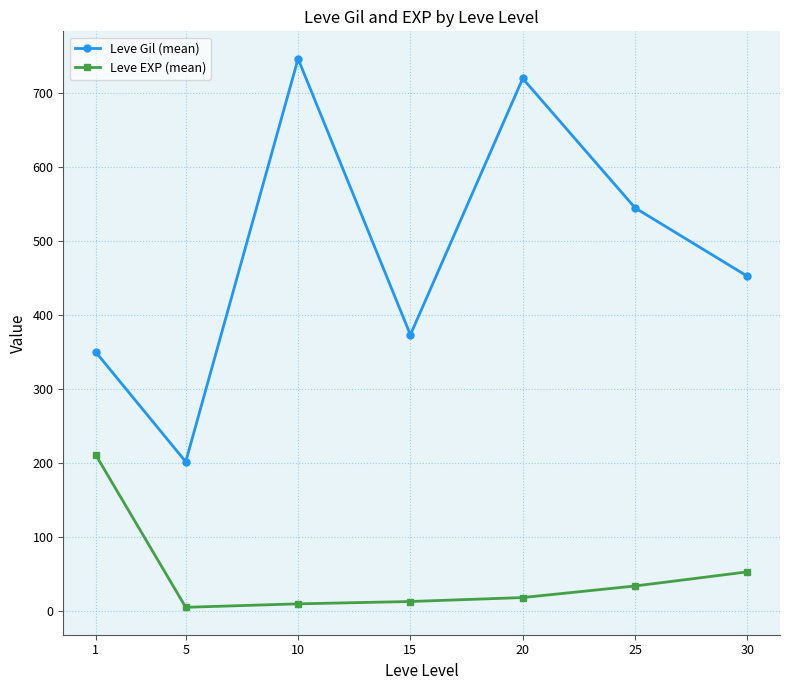

True or false: Leve Gil (mean) has more than 0 interior local peaks.

True